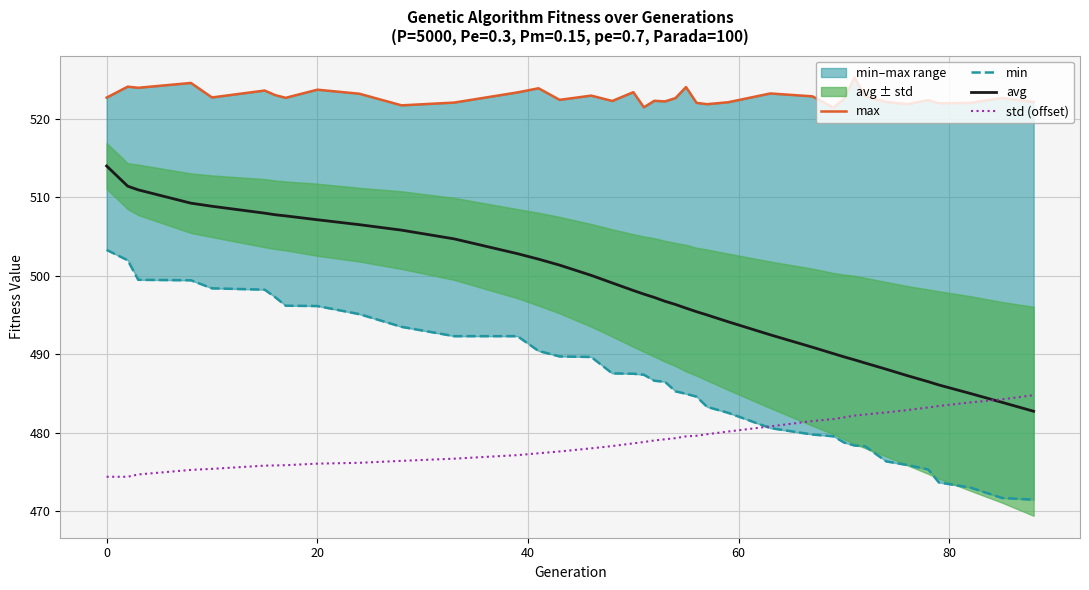

What is the highest value of the std (offset) series?

484.8